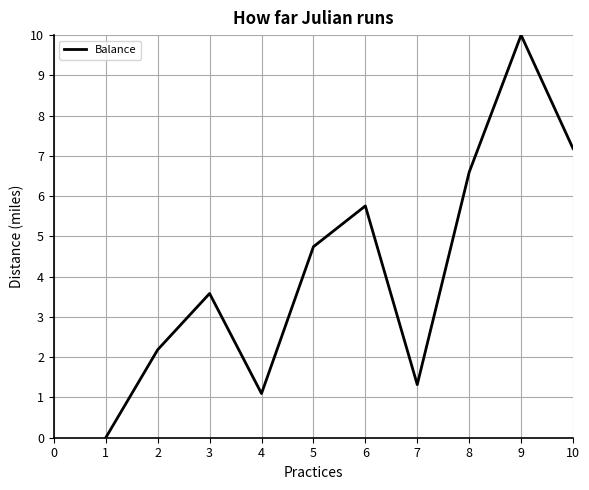

Approximately how many times larger is the value at 9 compared to 3?

2.8